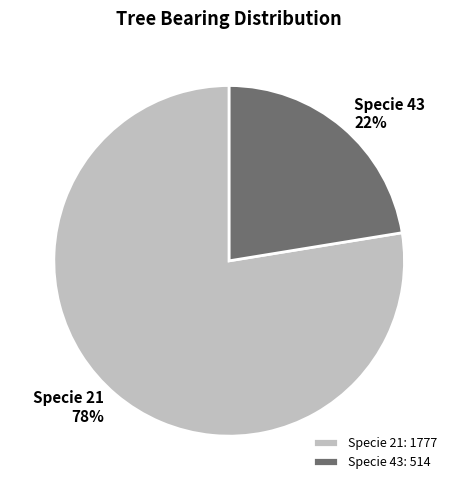

To the nearest percent, what is the combined percentage of Specie 43 and Specie 21?

100%